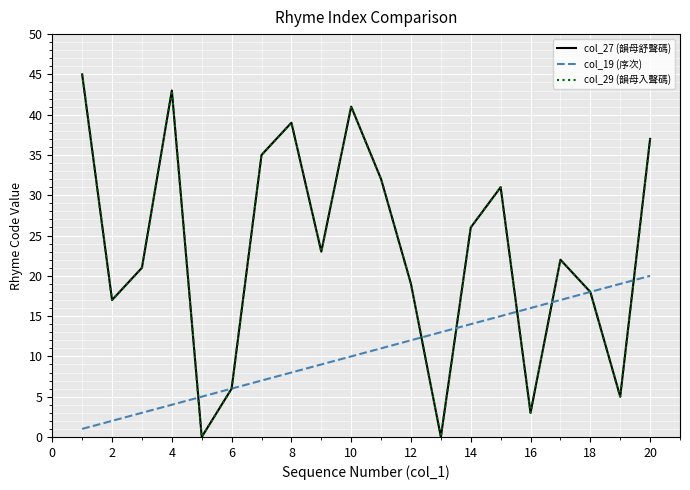

What is the maximum value shown in the chart?

45